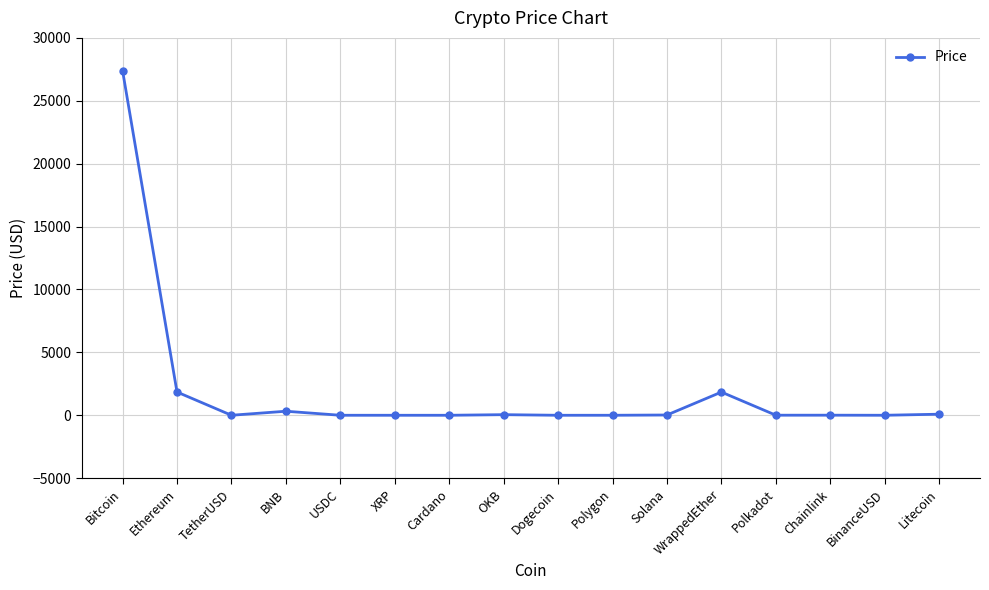

At which category does the chart reach its peak across all series?

Bitcoin